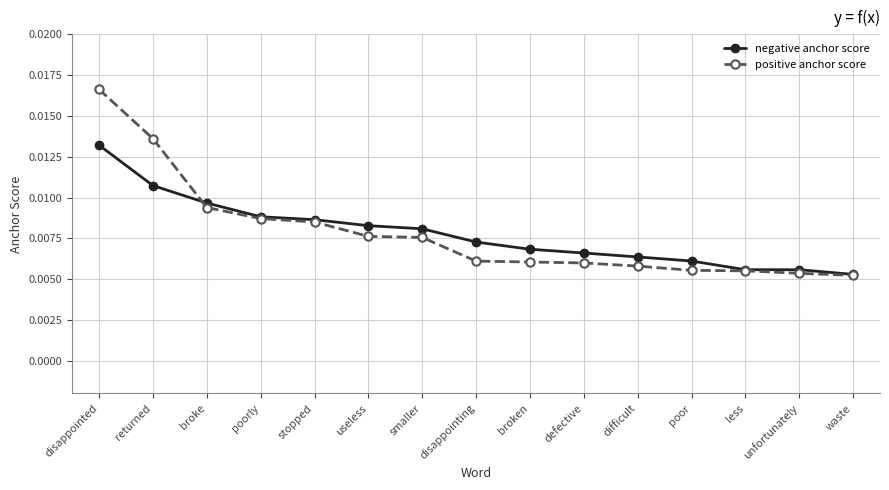

Which series has the largest range (max minus min)?

positive anchor score